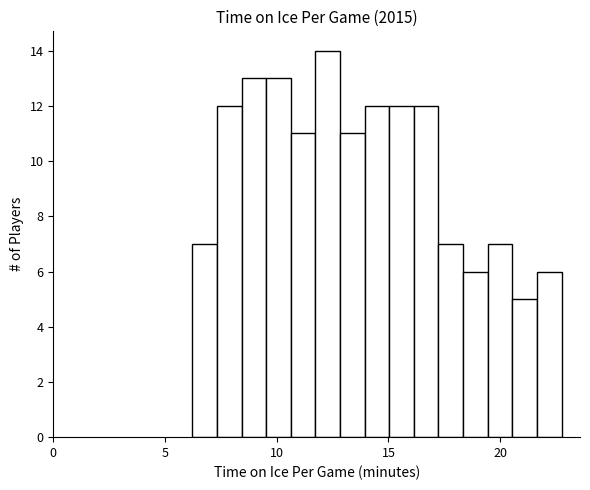

Read against the x-axis, roughly where is the centre of the tallest bar?

12.5